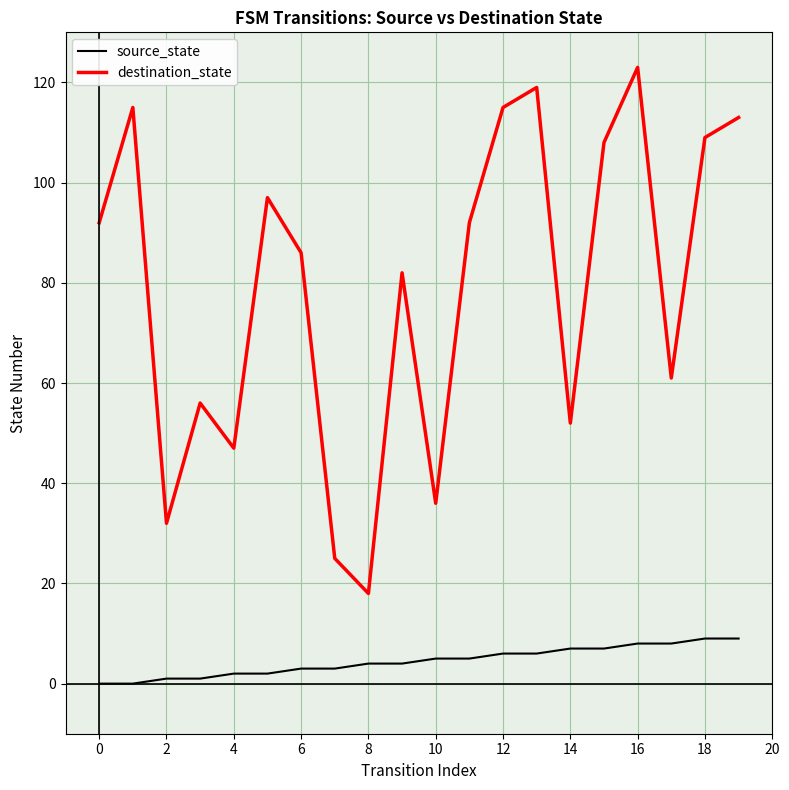

Rank the series by their average value, from lowest to highest.

source_state, destination_state